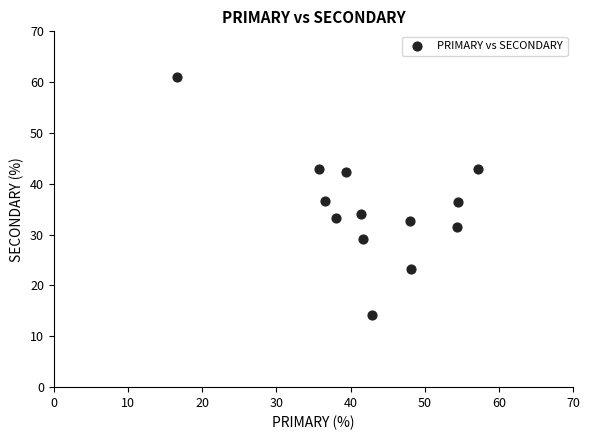

What is the range of X values (max minus min)?

40.5